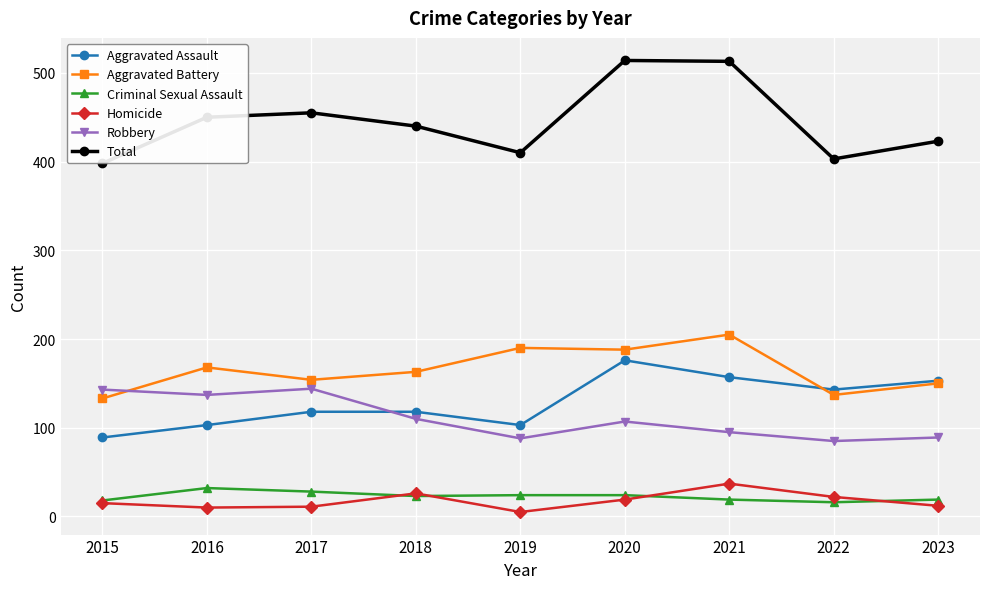

Where does the Aggravated Assault series first go above 118?

2020